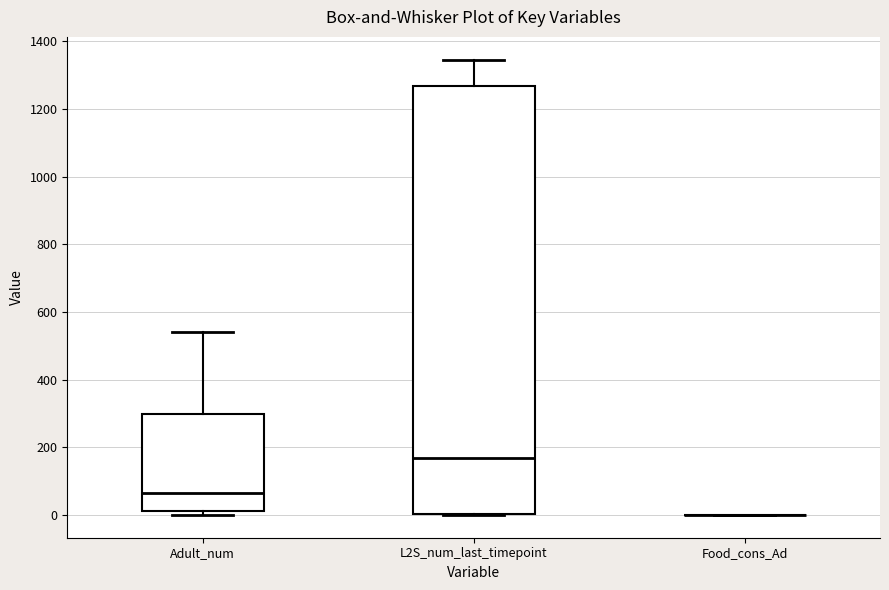

Reading left to right, read every box against the y-axis: the position of its median line, the range the box covers, and the ends of its whiskers. The values are not printed on the chart, so give them approximately, as read against the axis.

Adult_num: median 60, box 20 to 300, whiskers 0 to 540
L2S_num_last_timepoint: median 160, box 0 to 1260, whiskers 0 to 1340
Food_cons_Ad: box collapsed to a line at 0, whiskers 0 to 0